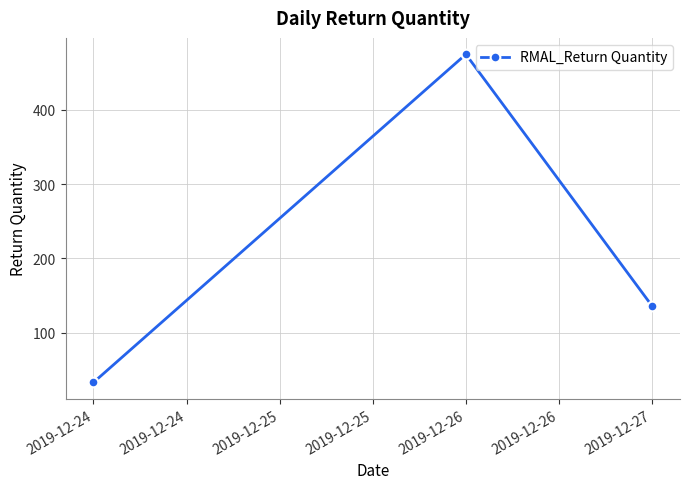

What is the value of the 2nd point from the left?

475